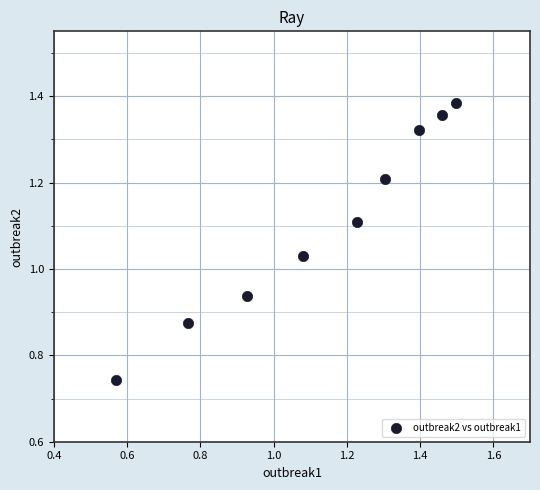

What is the range of Y values (max minus min)?

0.6